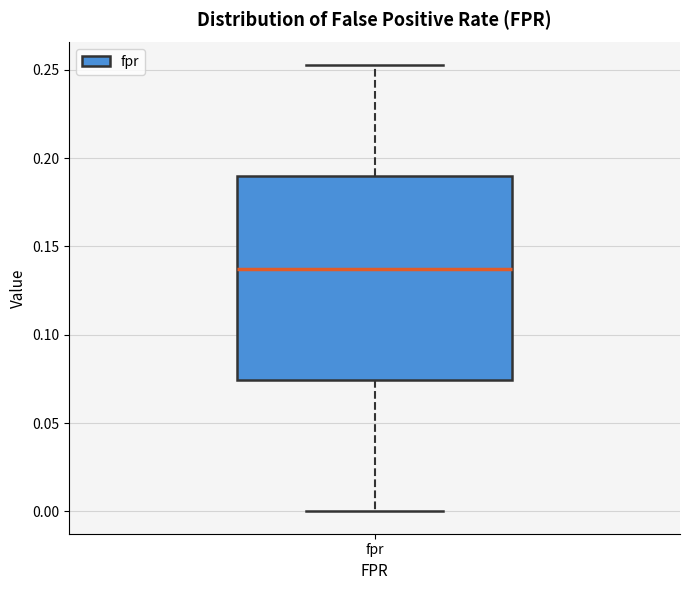

Transcribe this box plot: give where the median line is, the range the box spans, and where the two whiskers end, as read against the y-axis. The values are not printed on the chart, so give them approximately, as read against the axis.

median 0.135, box 0.075 to 0.190, whiskers 0.000 to 0.255